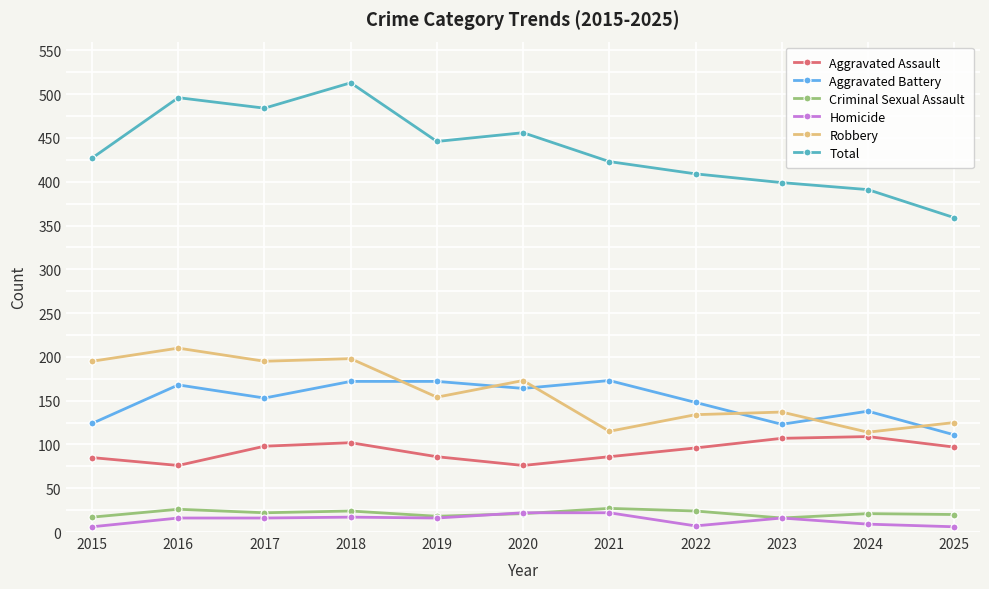

True or false: Total has more than 0 interior local peaks.

True